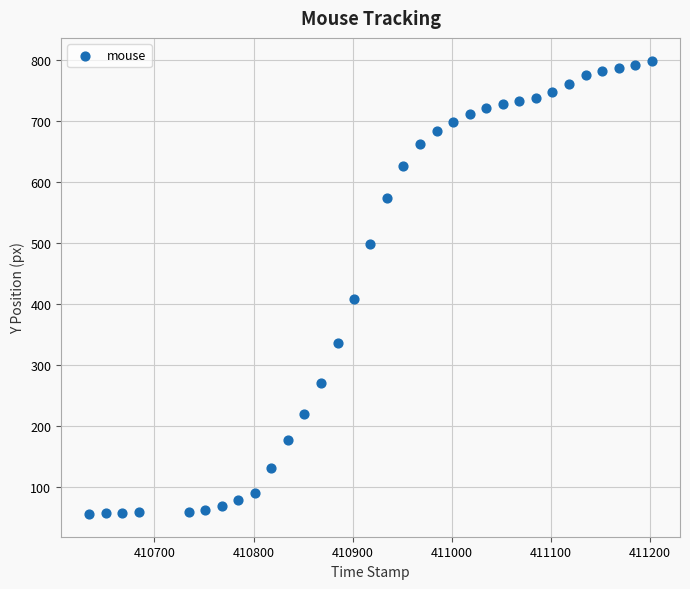

What is the range of Y values (max minus min)?

743